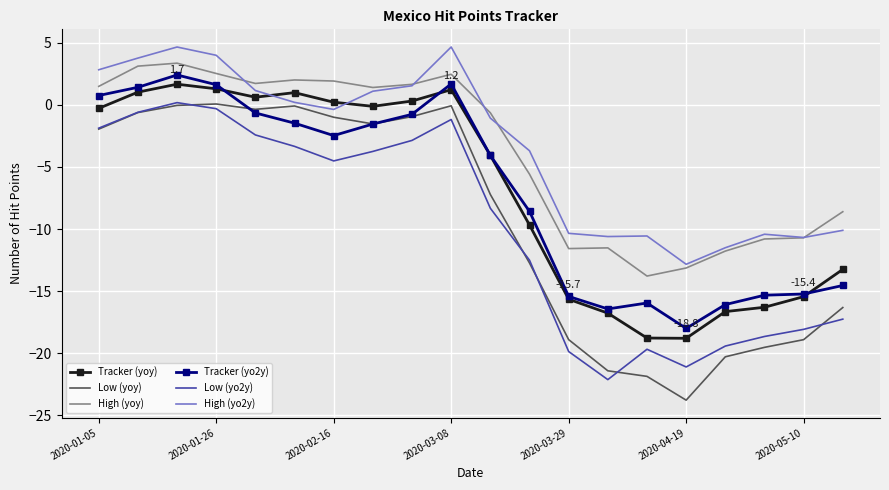

Which series has the widest spread of values?

Low (yoy)